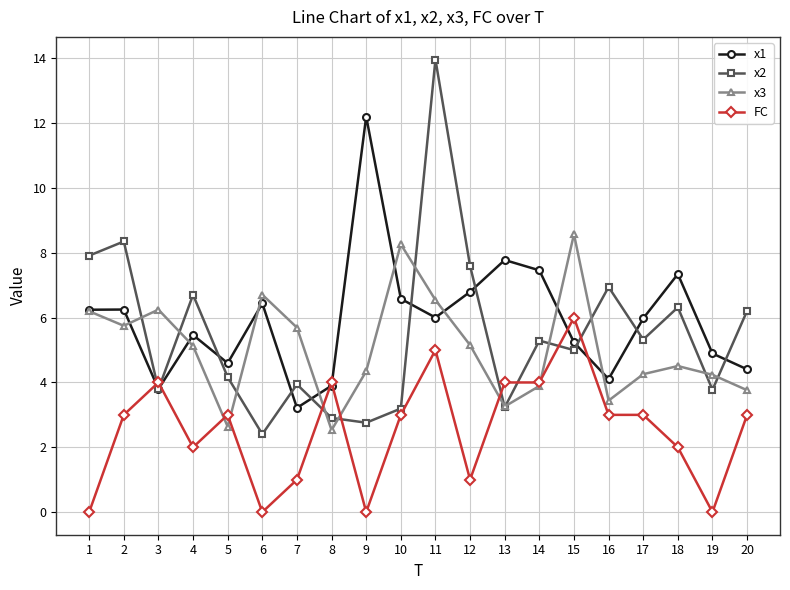

What is the total value across all series at 3?

17.8